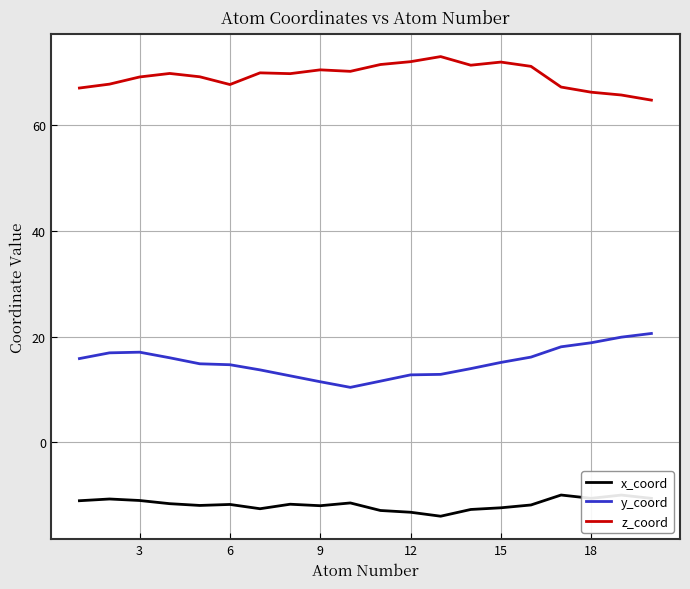

What is the minimum value for x_coord?

-14.0